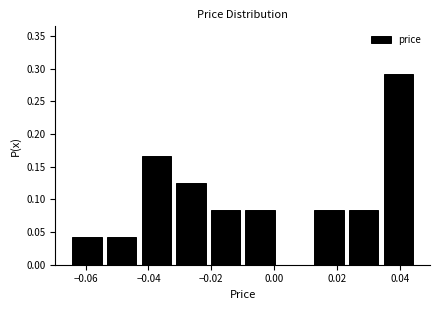

What is the height of the bar covering -0.021 to -0.010 on the x-axis? Neither the bar edges nor the heights are printed on the chart, so give them approximately, as read against the axes.

0.085